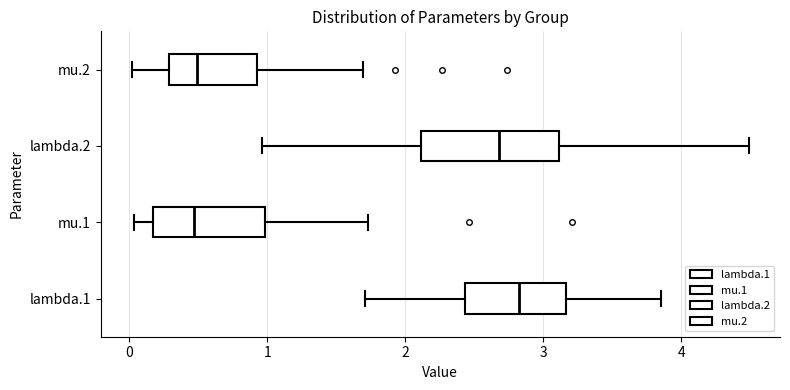

Reading bottom to top, transcribe this box plot: for each box, give where its median line is, the range the box spans, and where its two whiskers end, as read against the x-axis. The values are not printed on the chart, so give them approximately, as read against the axis.

lambda.1: median 2.8, box 2.4 to 3.2, whiskers 1.7 to 3.9
mu.1: median 0.5, box 0.2 to 1.0, whiskers 0.0 to 1.7
lambda.2: median 2.7, box 2.1 to 3.1, whiskers 1.0 to 4.5
mu.2: median 0.5, box 0.3 to 0.9, whiskers 0.0 to 1.7